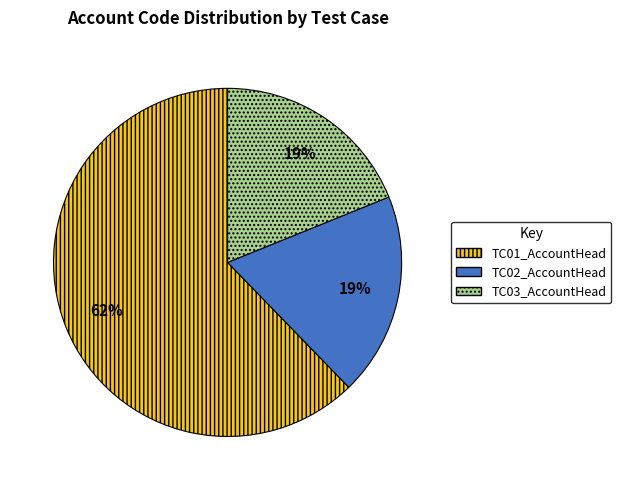

To the nearest percent, what is the difference between the largest and smallest slice percentages?

43%